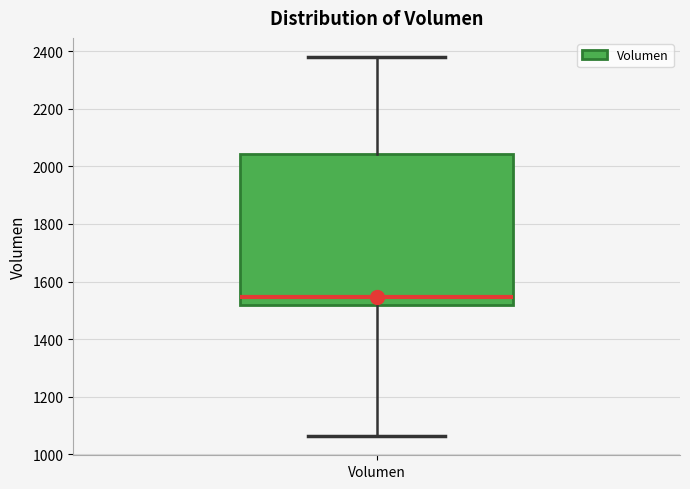

Where is the upper edge of the box for Volumen on the y-axis? The values are not printed on the chart, so give them approximately, as read against the axis.

2040